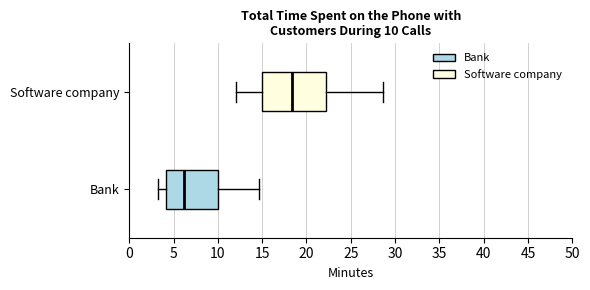

Which box is the widest, from its left edge to its right edge?

Software company